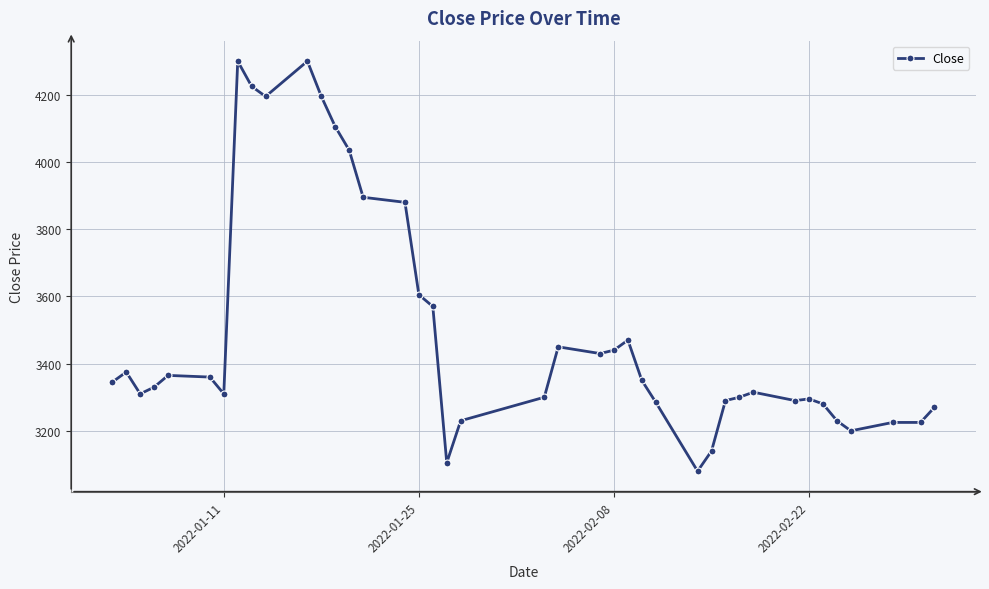

True or false: there are more than 0 points higher than both neighbors.

True